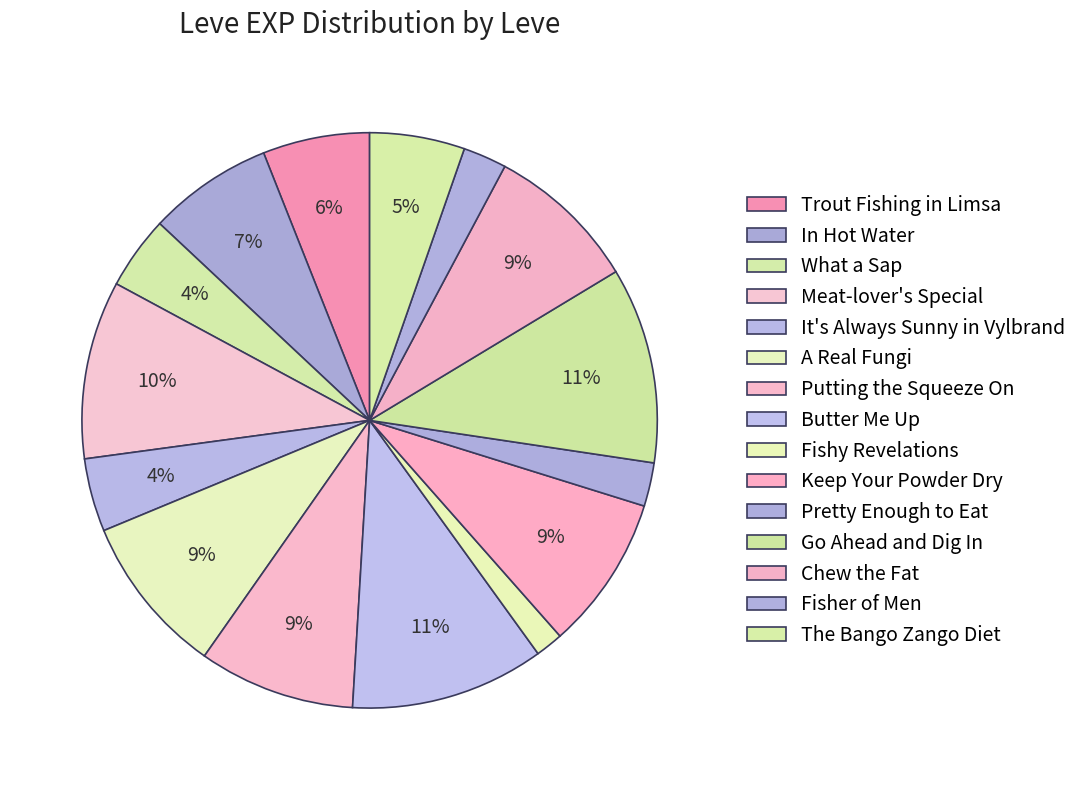

Which slice is the smallest?

Fishy Revelations